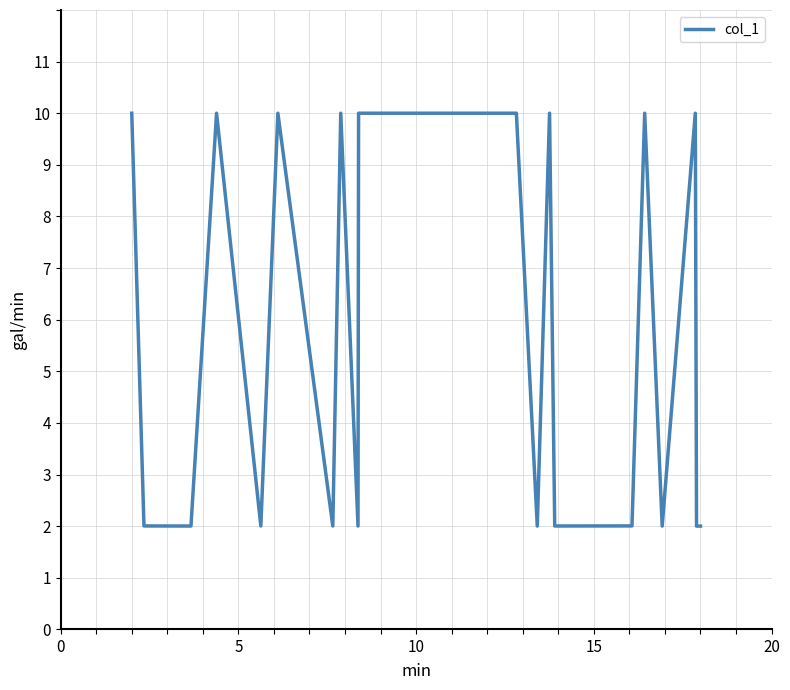

What is the maximum value shown in the chart?

10.0